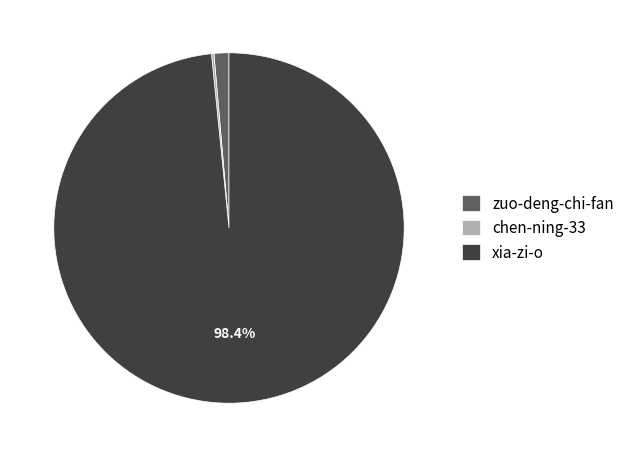

True or false: zuo-deng-chi-fan accounts for 1% of the total.

True